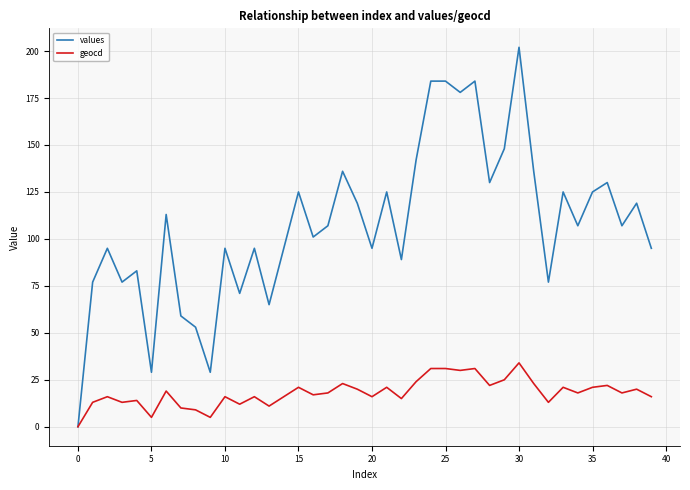

Which series has the largest total across all categories?

values